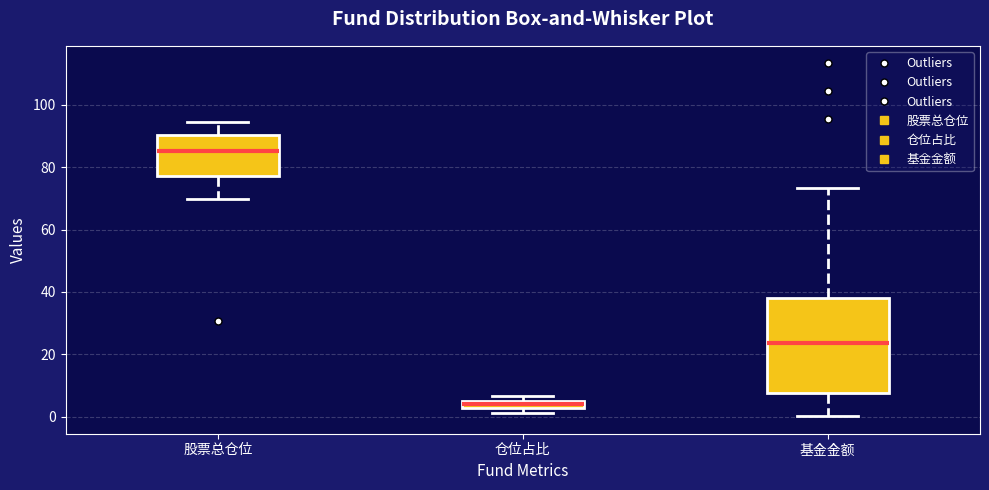

Where is the lower edge of the box for 仓位占比 on the y-axis? The values are not printed on the chart, so give them approximately, as read against the axis.

2